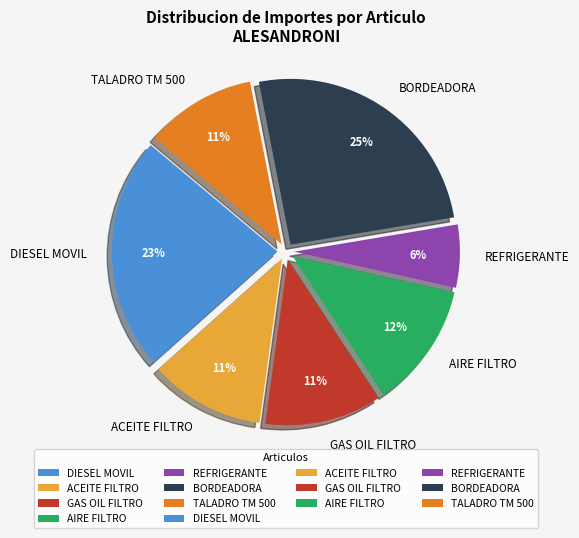

To the nearest percent, what is the difference between the largest and smallest slice percentages?

19%